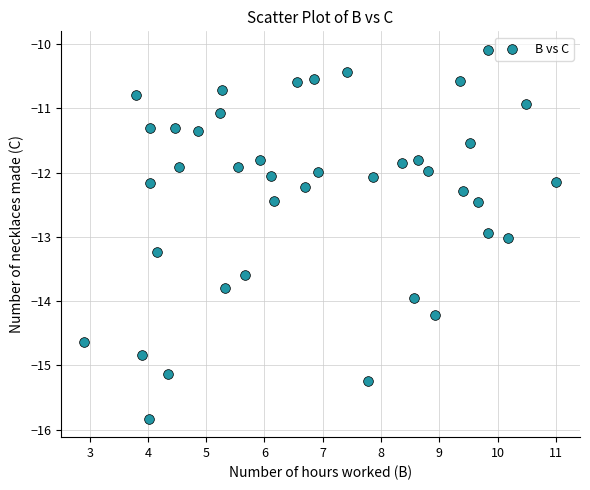

What is the range of Y values (max minus min)?

5.7